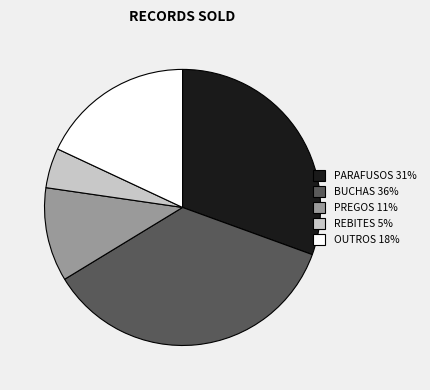

How many slices are in this pie chart?

5